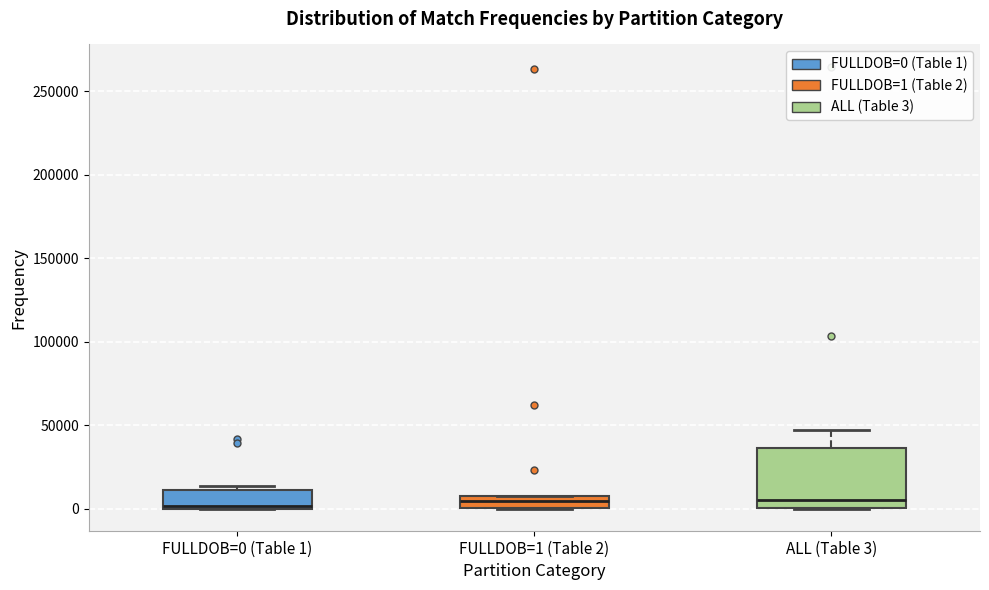

Which box is the tallest, from its lower edge to its upper edge?

ALL (Table 3)